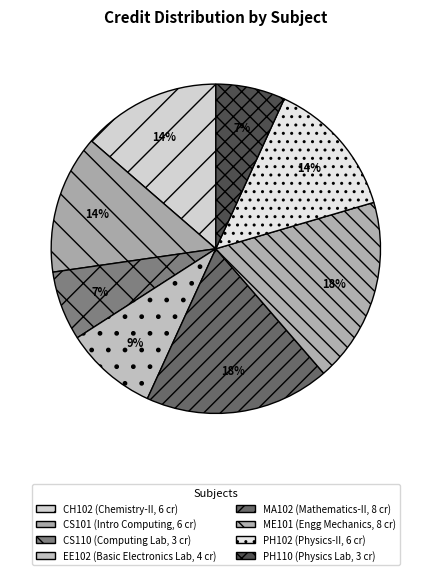

To the nearest percent, what percentage of the pie is PH110?

7%